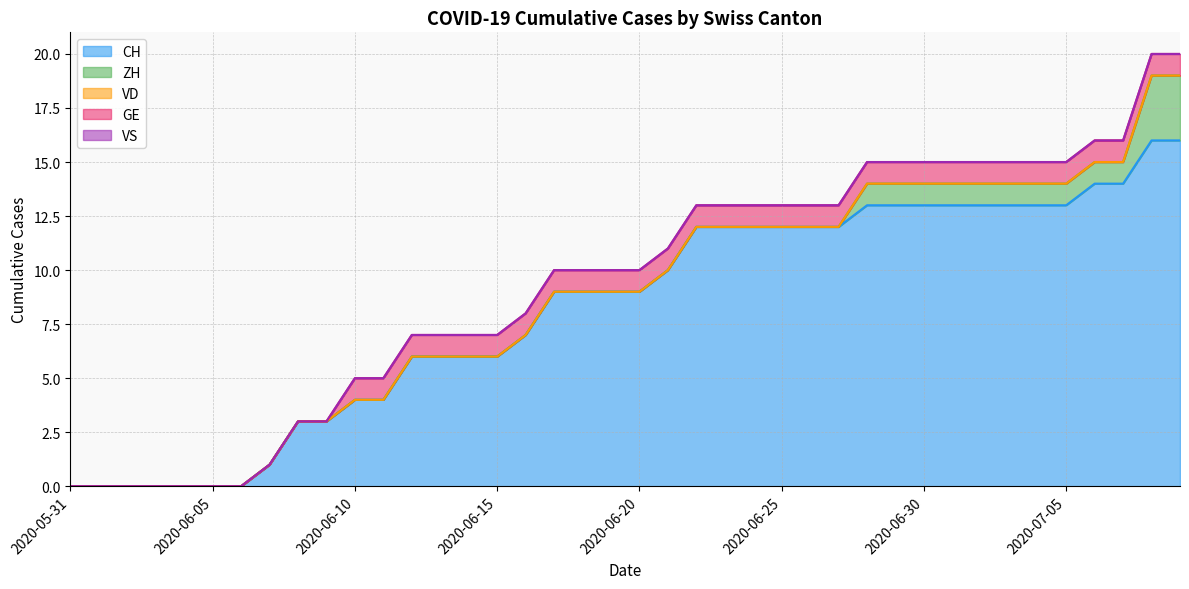

True or false: VS has a value of 0 at 2020-07-03.

True